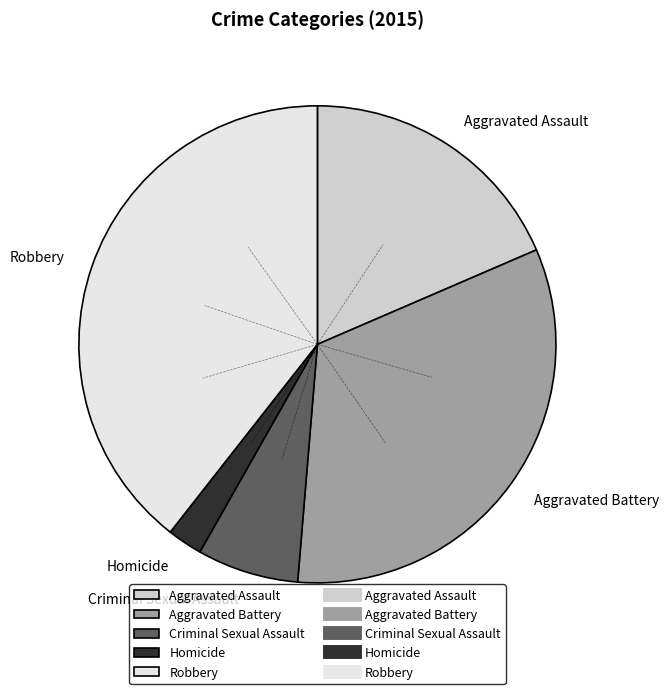

True or false: Homicide accounts for 2% of the total.

True